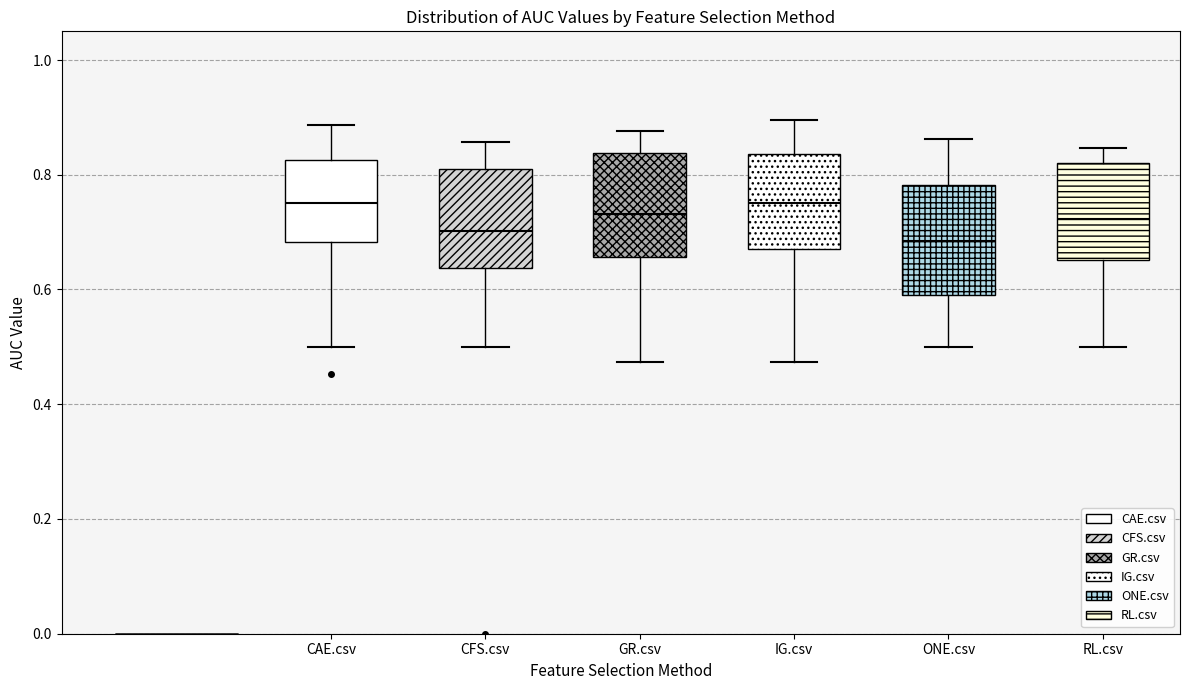

Reading left to right, transcribe this box plot: for each box, give where its median line is, the range the box spans, and where its two whiskers end, as read against the y-axis. The values are not printed on the chart, so give them approximately, as read against the axis.

CAE.csv: median 0.76, box 0.68 to 0.82, whiskers 0.50 to 0.88
CFS.csv: median 0.70, box 0.64 to 0.80, whiskers 0.50 to 0.86
GR.csv: median 0.74, box 0.66 to 0.84, whiskers 0.48 to 0.88
IG.csv: median 0.76, box 0.68 to 0.84, whiskers 0.48 to 0.90
ONE.csv: median 0.68, box 0.58 to 0.78, whiskers 0.50 to 0.86
RL.csv: median 0.72, box 0.66 to 0.82, whiskers 0.50 to 0.84